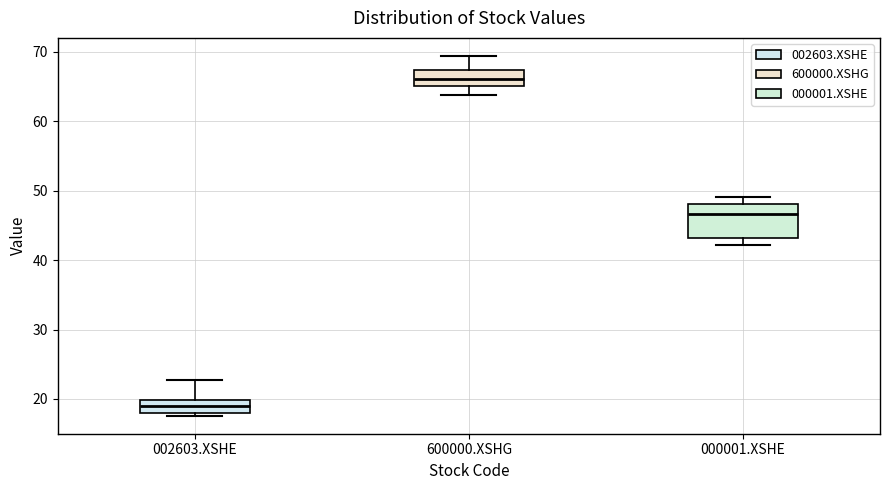

Where is the upper edge of the box for 600000.XSHG on the y-axis? The values are not printed on the chart, so give them approximately, as read against the axis.

67